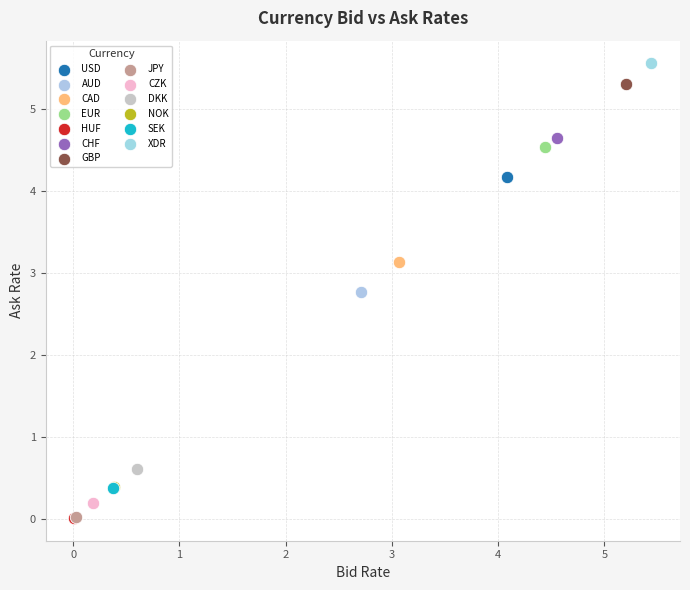

What are all the series names shown in the legend?

USD, AUD, CAD, EUR, HUF, CHF, GBP, JPY, CZK, DKK, NOK, SEK, XDR